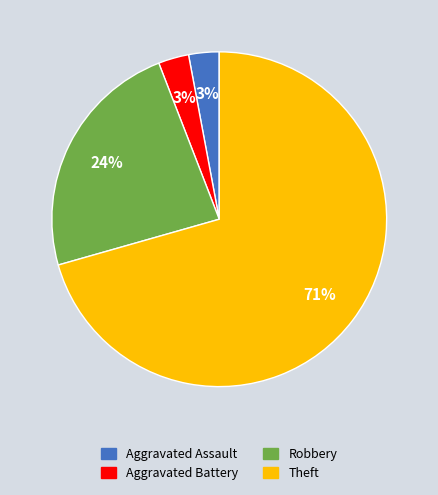

What percentage is the Aggravated Battery slice, to the nearest percent?

3%